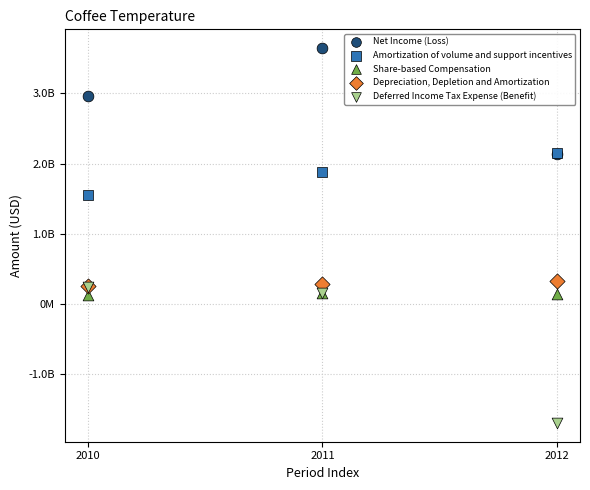

Which series reaches the maximum Y coordinate?

Net Income (Loss)